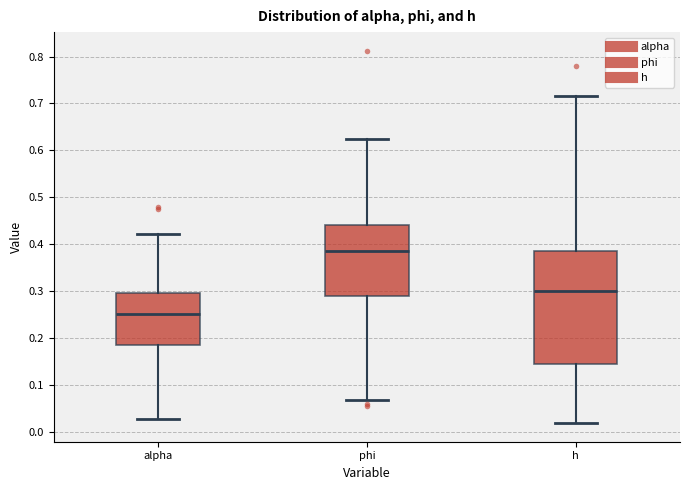

Comparing the boxes themselves (not the whiskers), which one is the tallest?

h